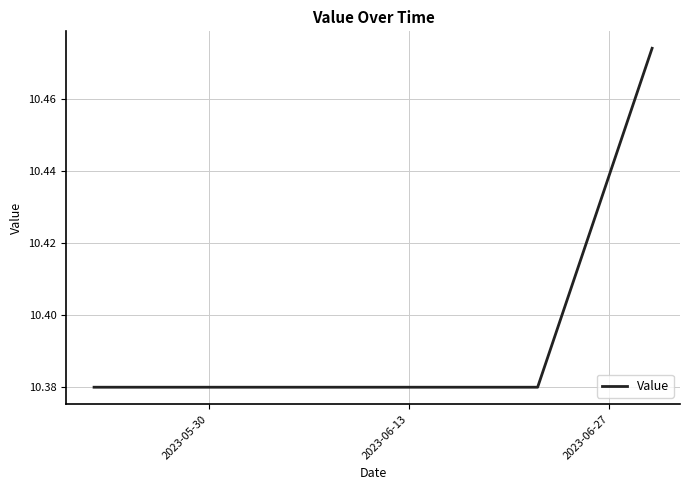

What is the greatest value displayed?

10.5